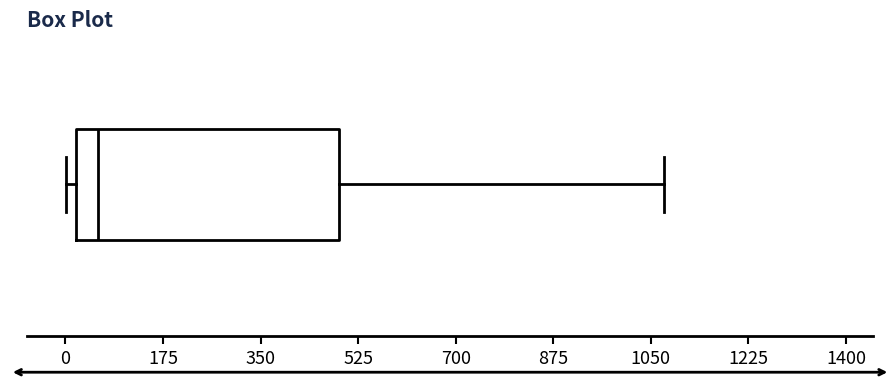

Where does the right whisker of the box end on the x-axis? The values are not printed on the chart, so give them approximately, as read against the axis.

1080